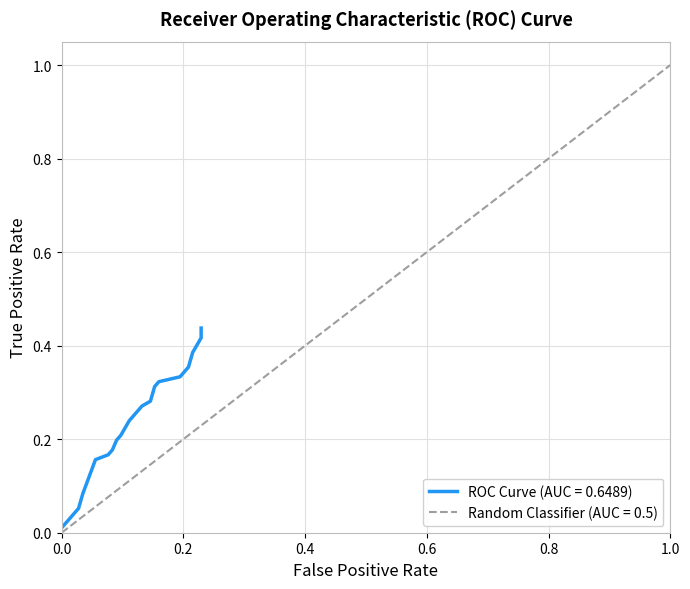

Reading right to left, transcribe all the data shown in this chart.

0.4	0.4	0.4	0.4	0.4	0.4	0.4	0.3	0.3	0.3	0.3	0.3	0.3	0.3	0.3	0.3	0.3	0.3	0.3	0.3	0.3	0.2	0.2	0.2	0.2	0.2	0.2	0.2	0.2	0.2	0.2	0.2	0.2	0.1	0.1	0.1	0.1	0.0	0.0	0.0